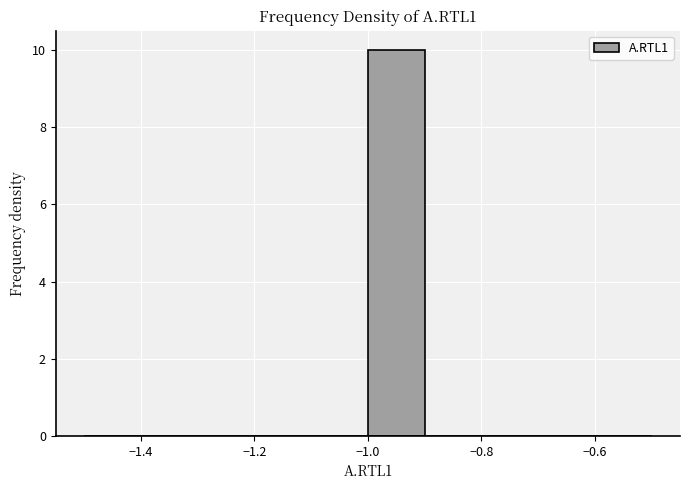

What is the height of the bar covering -1.0 to -0.9 on the x-axis? The values are not printed on the chart, so give them approximately, as read against the axis.

10